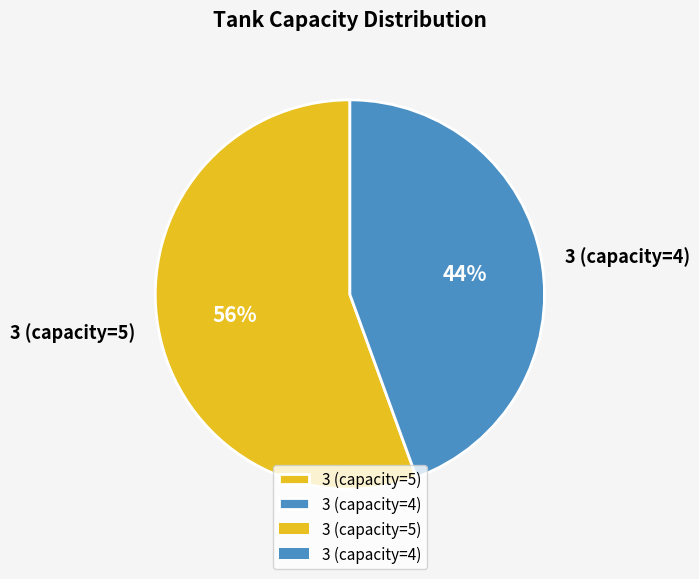

Is 3 (capacity=5) the majority of the pie?

Yes